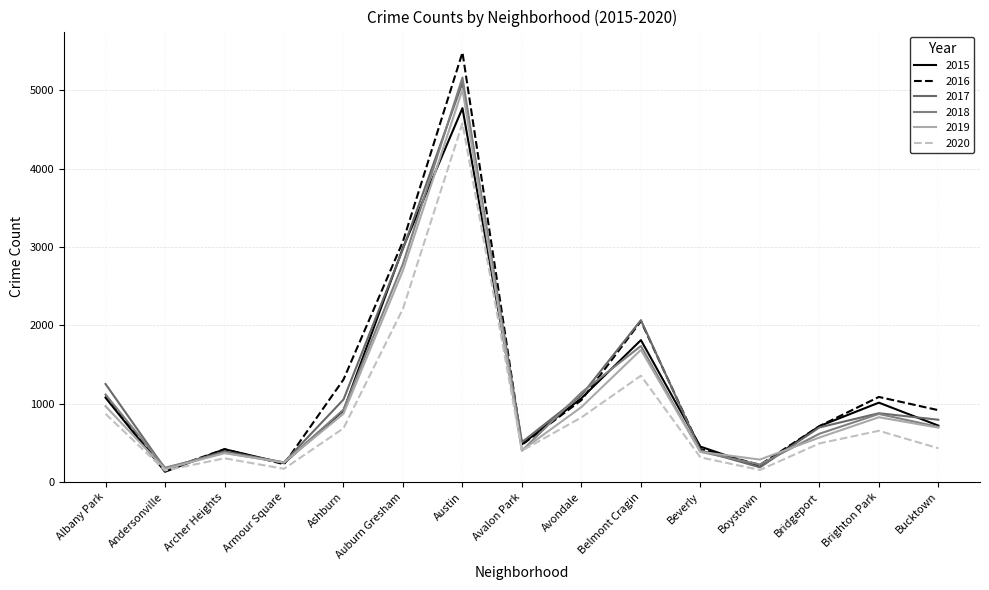

Does the chart display data point markers on the line(s)?

No